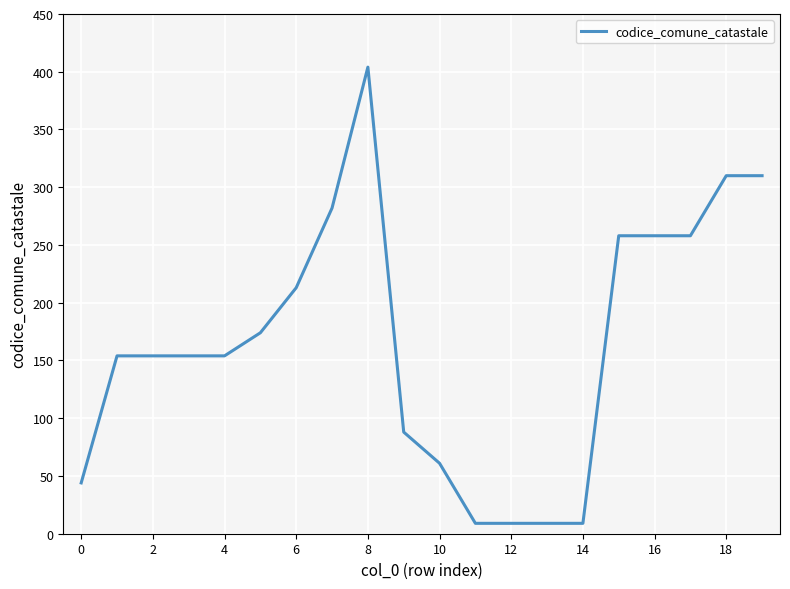

How many lines are shown in the chart?

1